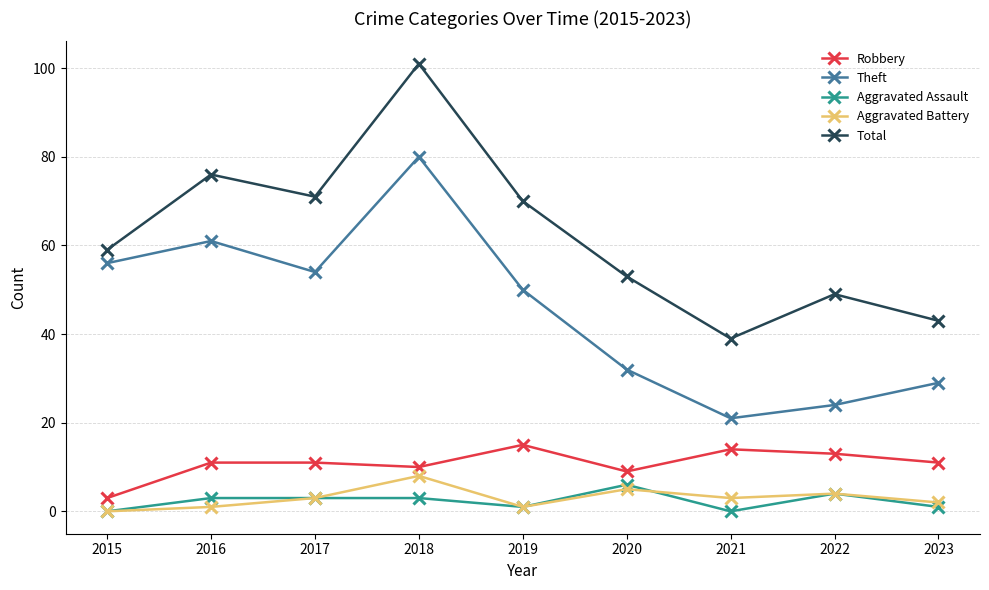

At how many categories does at least one series exceed 27?

9